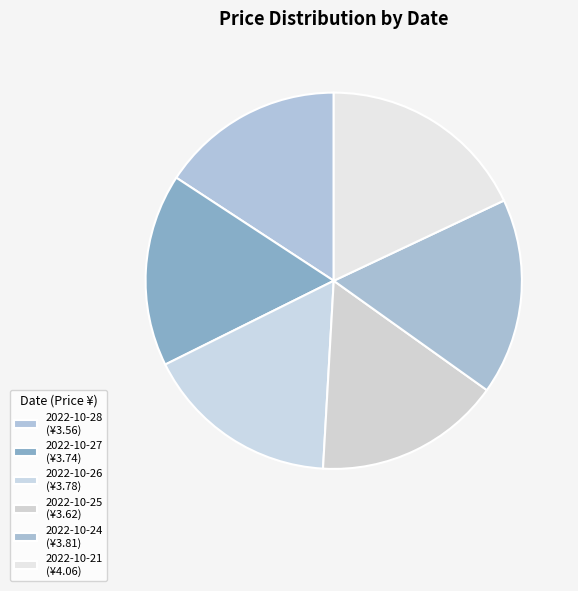

To the nearest percent, what is the combined percentage of 2022-10-26 and 2022-10-25?

33%